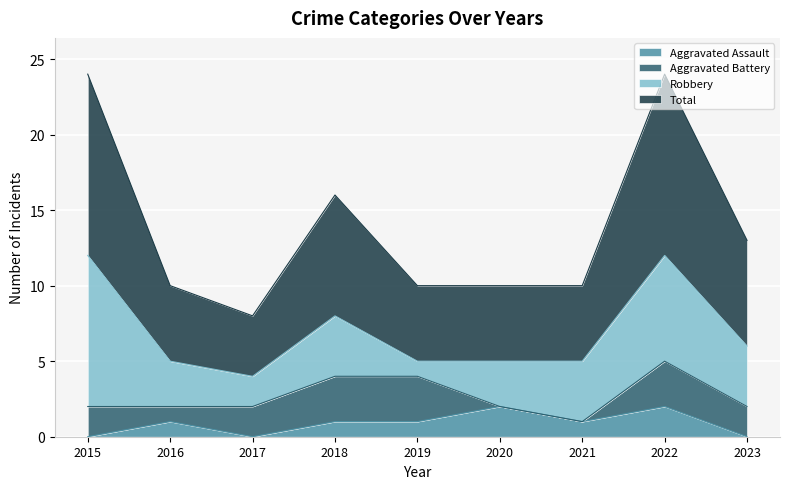

At how many categories does at least one series exceed 12?

4